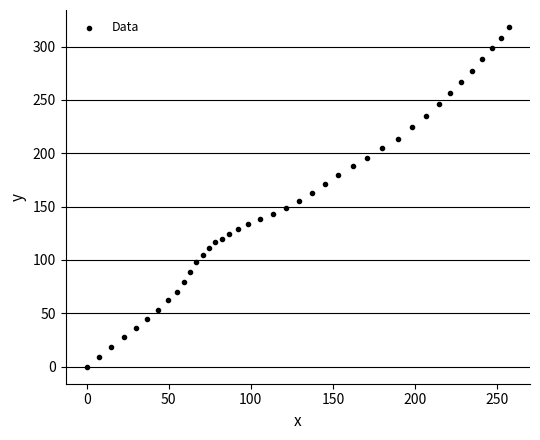

What is the range of Y values (max minus min)?

318.3